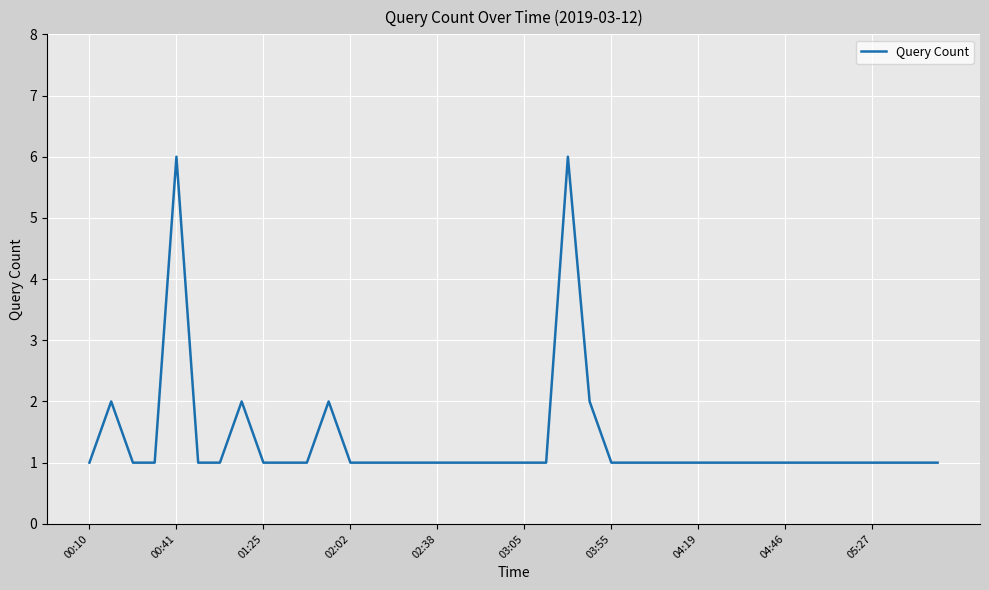

Reading left to right, transcribe all the data shown in this chart.

1	2	1	1	6	1	1	2	1	1	1	2	1	1	1	1	1	1	1	1	1	1	6	2	1	1	1	1	1	1	1	1	1	1	1	1	1	1	1	1